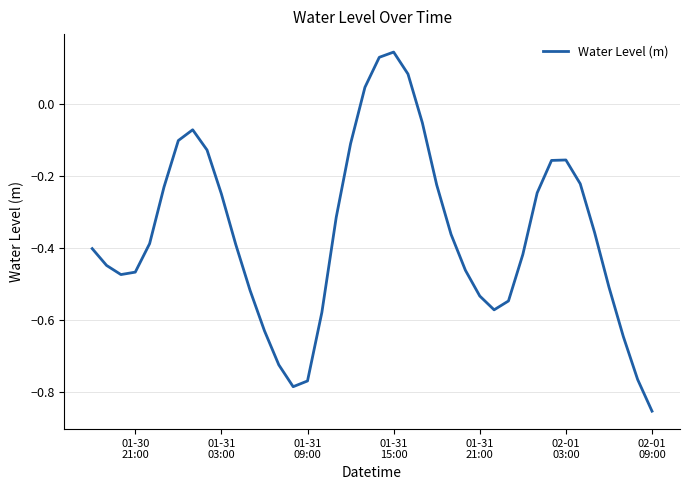

How many lines are shown in the chart?

1